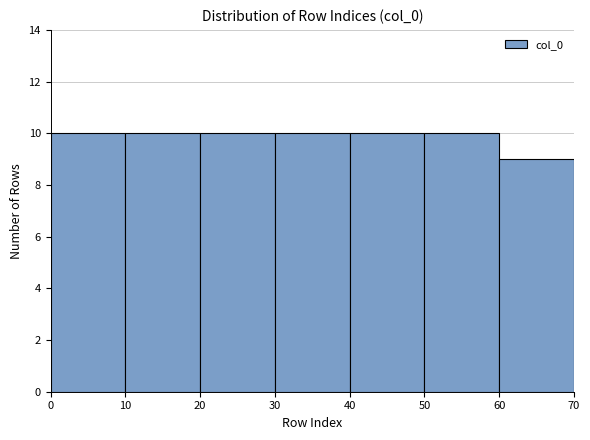

Reading left to right, transcribe this chart: for each bar, give the range it covers on the x-axis and its height. The values are not printed on the chart, so give them approximately, as read against the axis.

0 to 10: 10
10 to 20: 10
20 to 30: 10
30 to 40: 10
40 to 50: 10
50 to 60: 10
60 to 70: 9